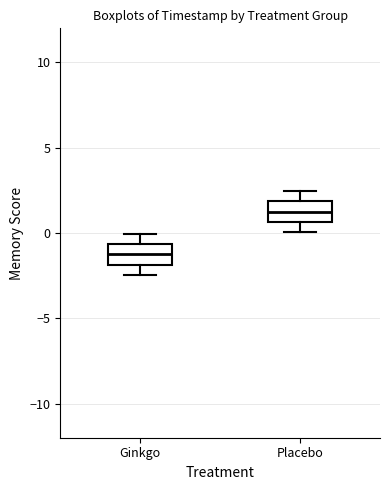

Reading left to right, transcribe this box plot: for each box, give where its median line is, the range the box spans, and where its two whiskers end, as read against the y-axis. The values are not printed on the chart, so give them approximately, as read against the axis.

Ginkgo: median -1.0, box -2.0 to -0.5, whiskers -2.5 to 0.0
Placebo: median 1.5, box 0.5 to 2.0, whiskers 0.0 to 2.5